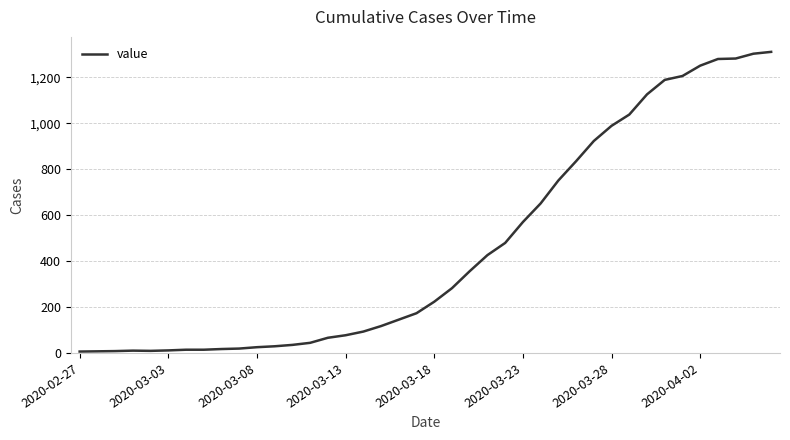

What is the difference between the maximum and minimum values?

1305